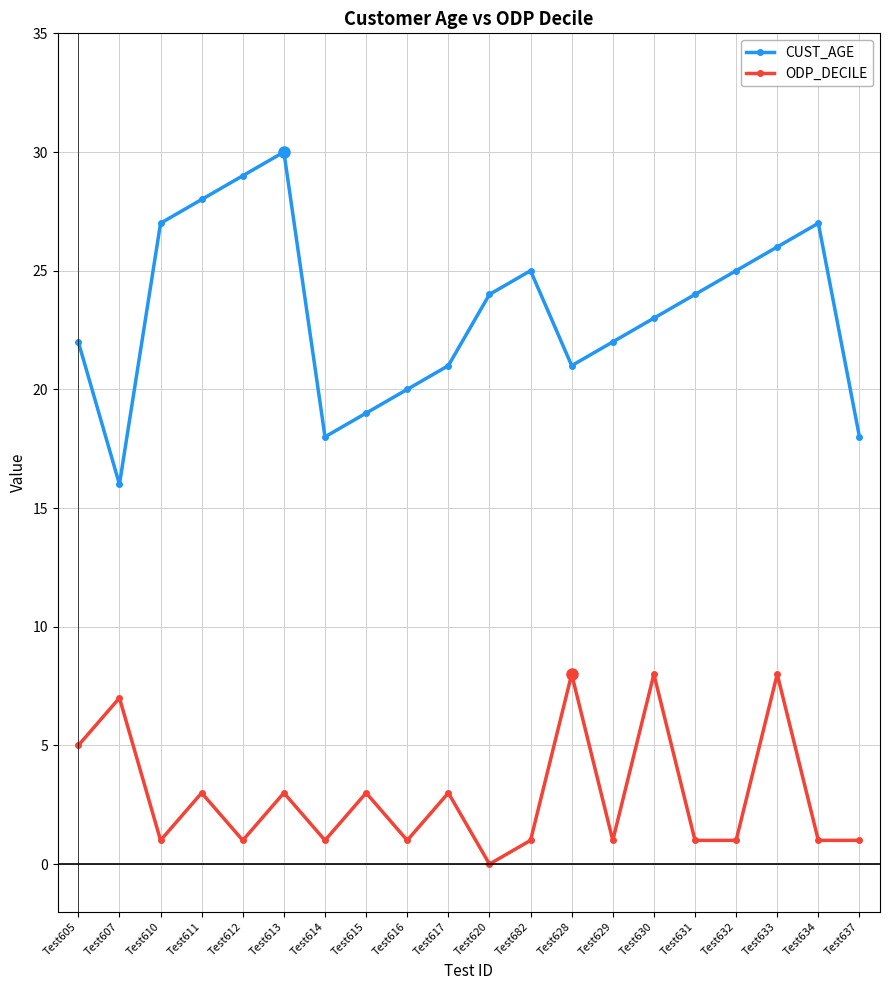

In CUST_AGE, how many points are lower than both neighbors (excluding endpoints)?

3